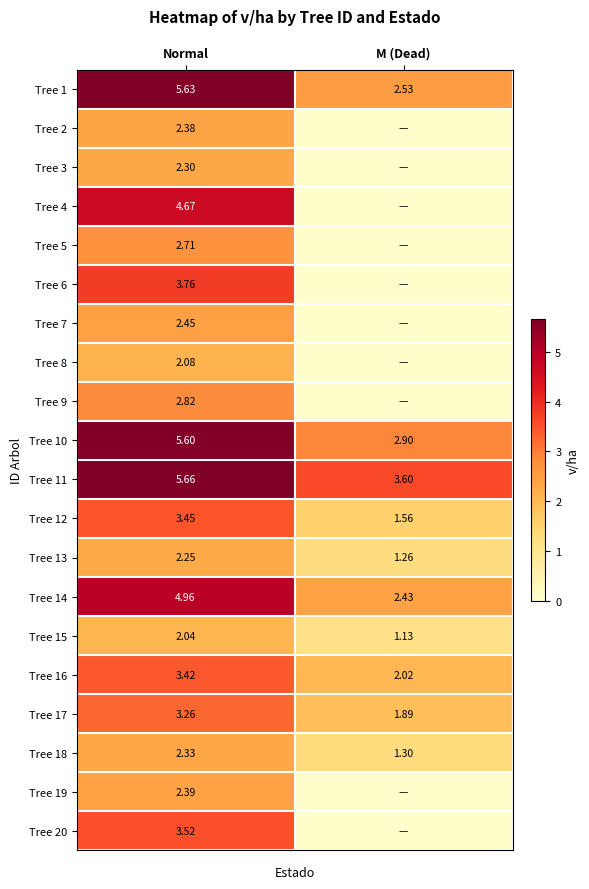

At which label is Tree 12 closest to 2?

M (Dead)